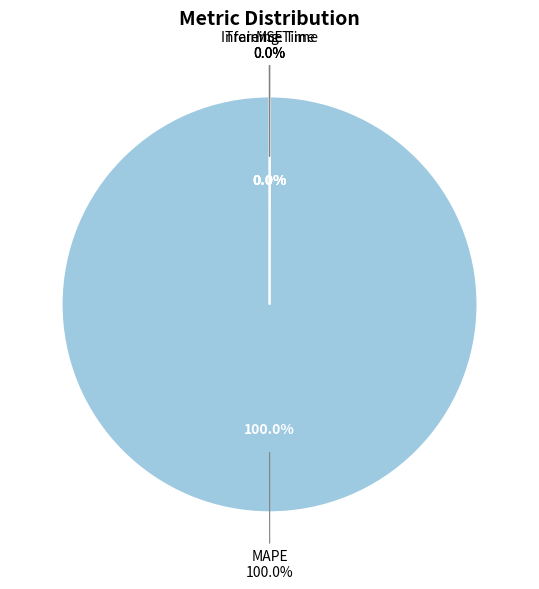

Does MAPE account for over 50% of the chart?

Yes